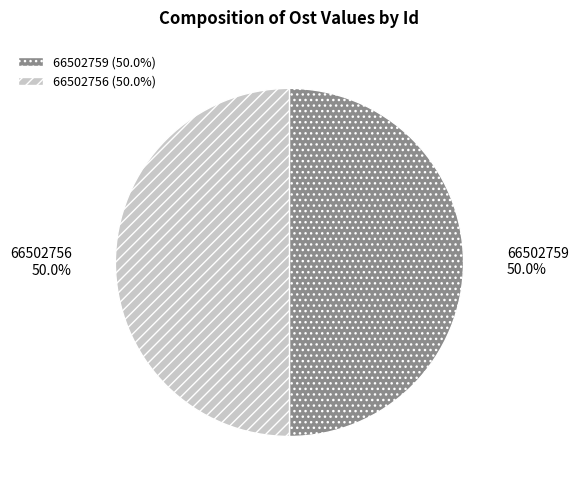

Combined, what portion of the pie is 66502756 and 66502759?

100.0%